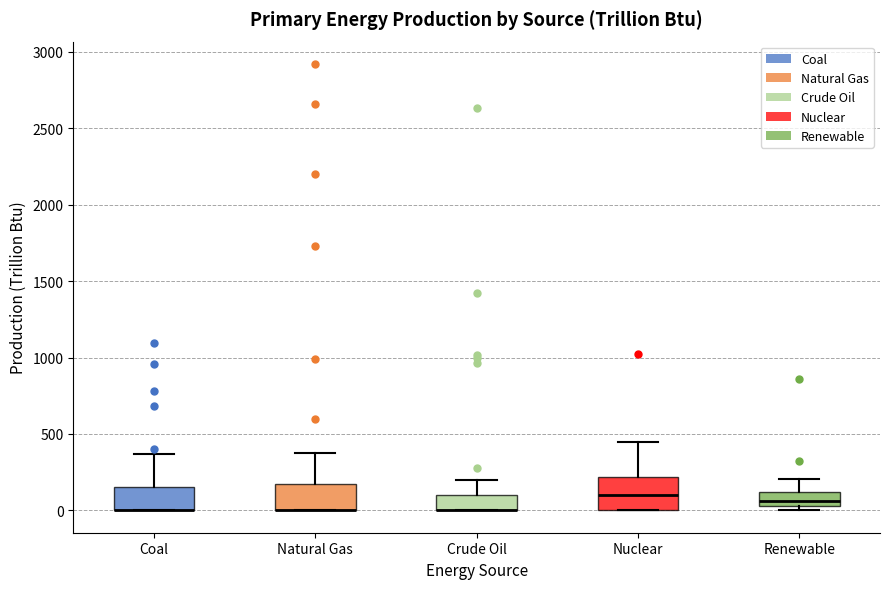

Reading left to right, read every box against the y-axis: the position of its median line, the range the box covers, and the ends of its whiskers. The values are not printed on the chart, so give them approximately, as read against the axis.

Coal: median 0 (drawn on the box's lower edge), box 0 to 150, whiskers 0 to 350
Natural Gas: median 0 (drawn on the box's lower edge), box 0 to 150, whiskers 0 to 400
Crude Oil: median 0 (drawn on the box's lower edge), box 0 to 100, whiskers 0 to 200
Nuclear: median 100, box 0 to 200, whiskers 0 to 450
Renewable: median 50 (inside the box), box 50 to 100, whiskers 0 to 200